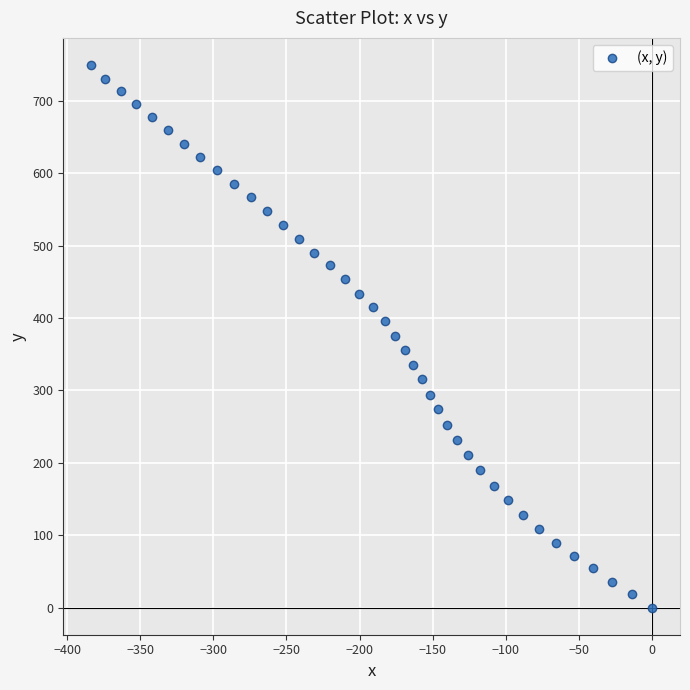

What is the range of Y values (max minus min)?

749.4